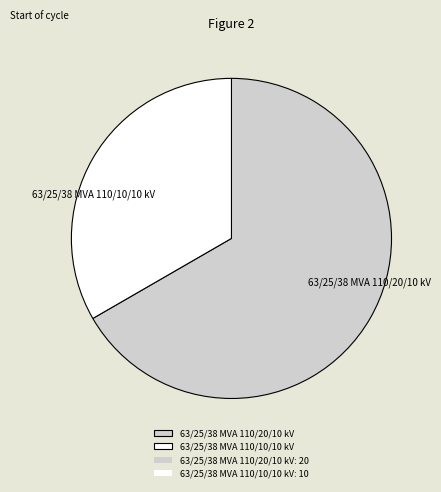

Does 63/25/38 MVA 110/10/10 kV account for over 50% of the chart?

No